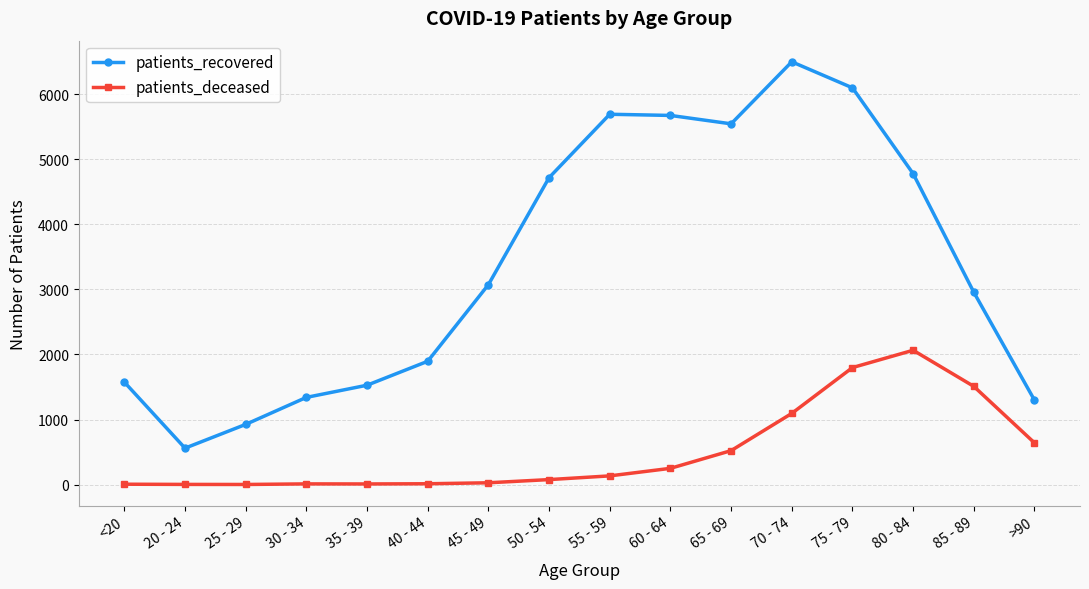

At 45 - 49, list the series in order from smallest to largest.

patients_deceased, patients_recovered